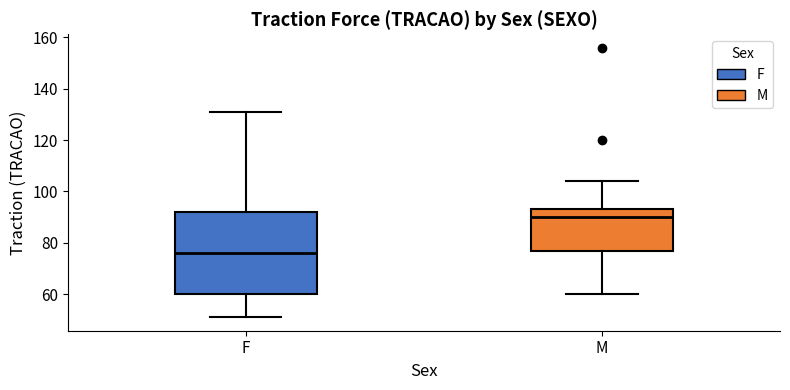

Reading left to right, transcribe this box plot: for each box, give where its median line is, the range the box spans, and where its two whiskers end, as read against the y-axis. The values are not printed on the chart, so give them approximately, as read against the axis.

F: median 76, box 60 to 92, whiskers 52 to 132
M: median 90, box 78 to 94, whiskers 60 to 104